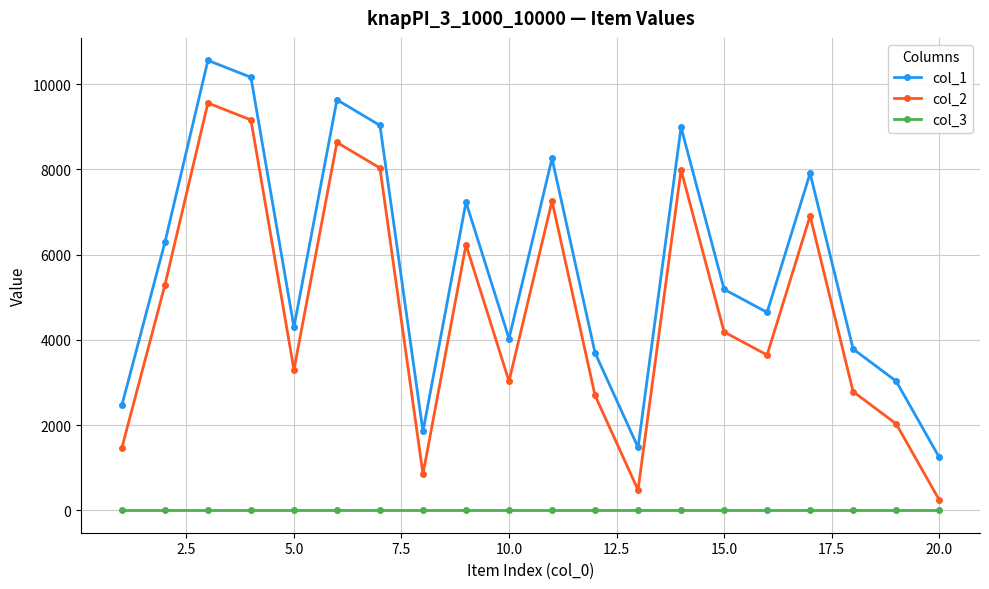

What is the sum of all col_2 values?

93733